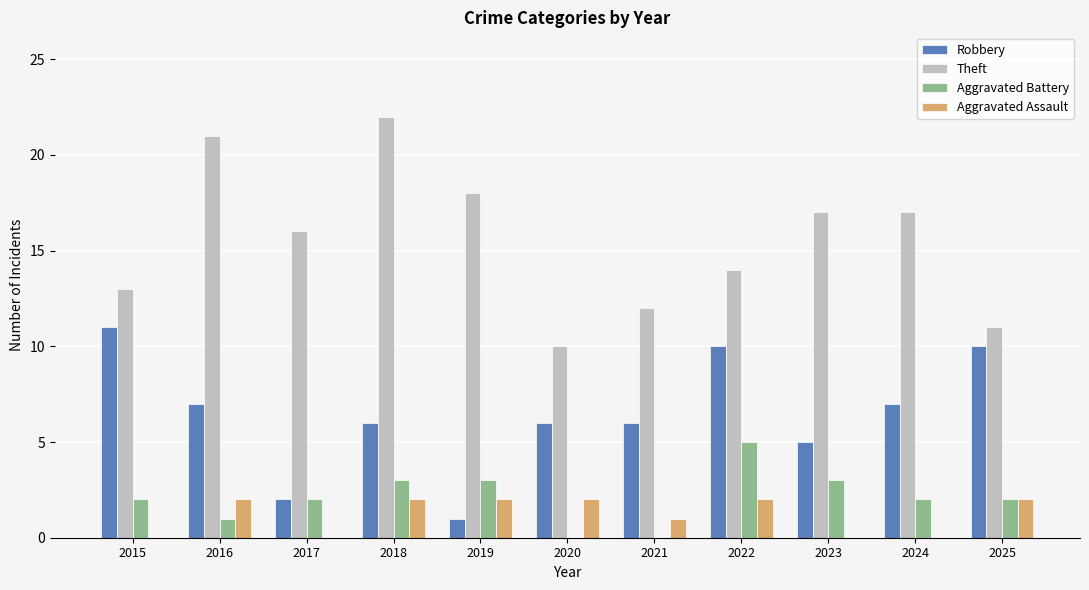

Where does the Theft series first go above 16?

2016